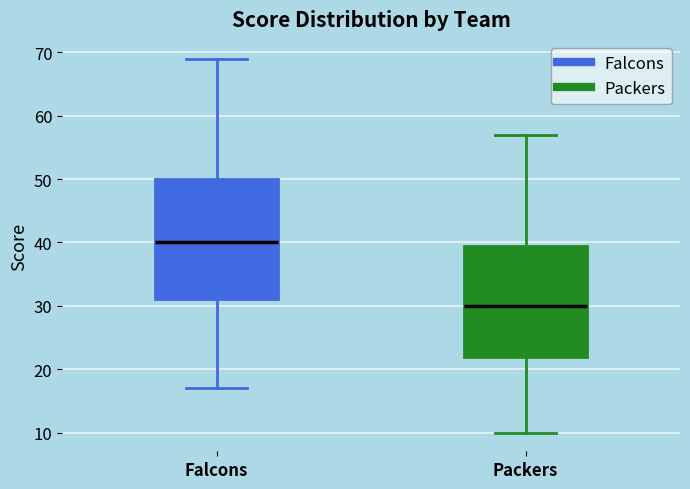

Which box's median line is the lowest?

Packers